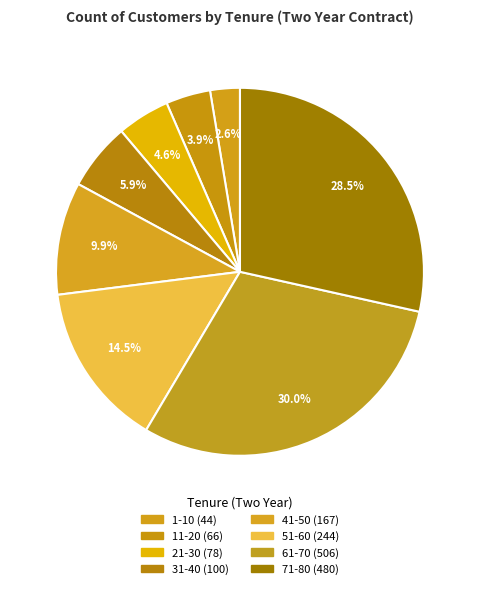

What is the change in value from 21-30 to 31-40?

+22